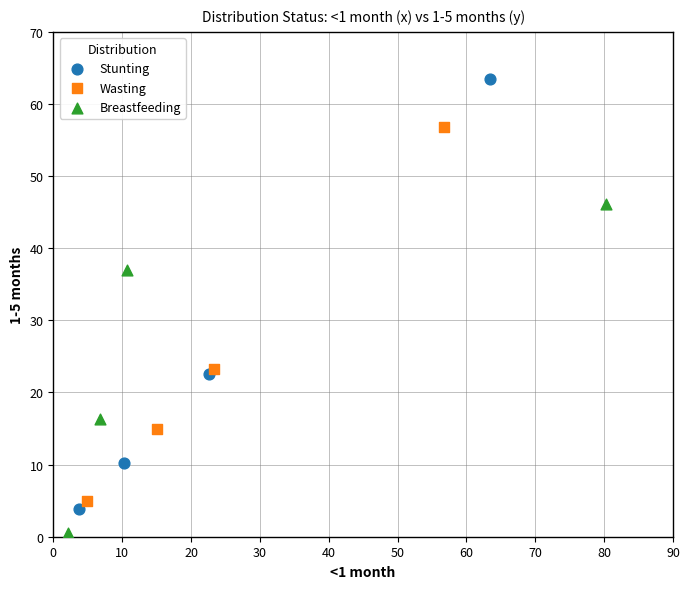

Which series reaches the minimum Y coordinate?

Breastfeeding